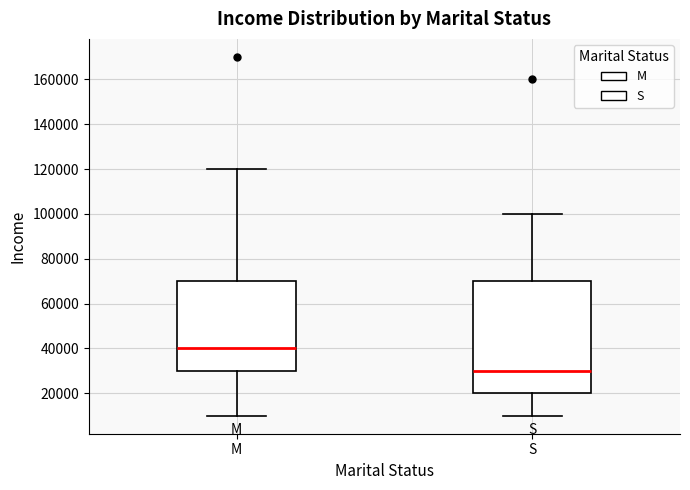

Which box has the highest median line?

M